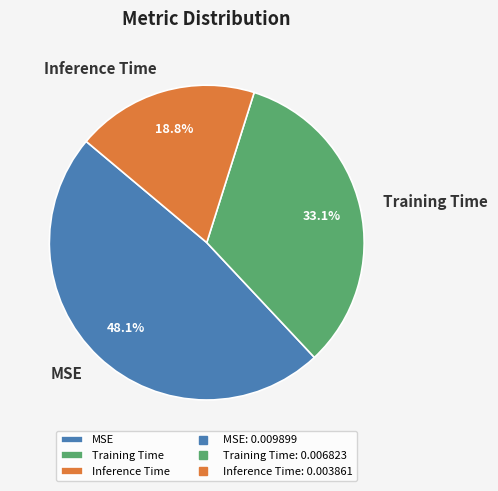

Is it true that Training Time is 24% of the pie?

False